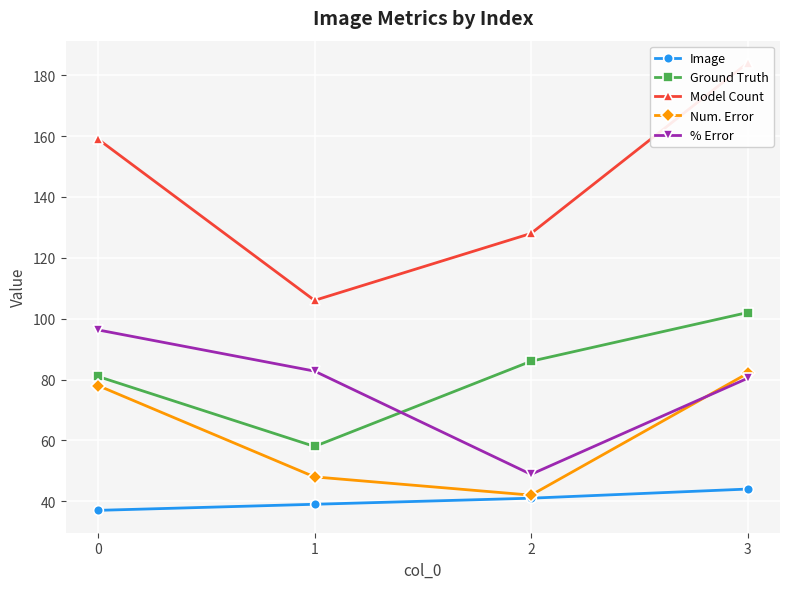

Is this an area chart (filled region under the line)?

No